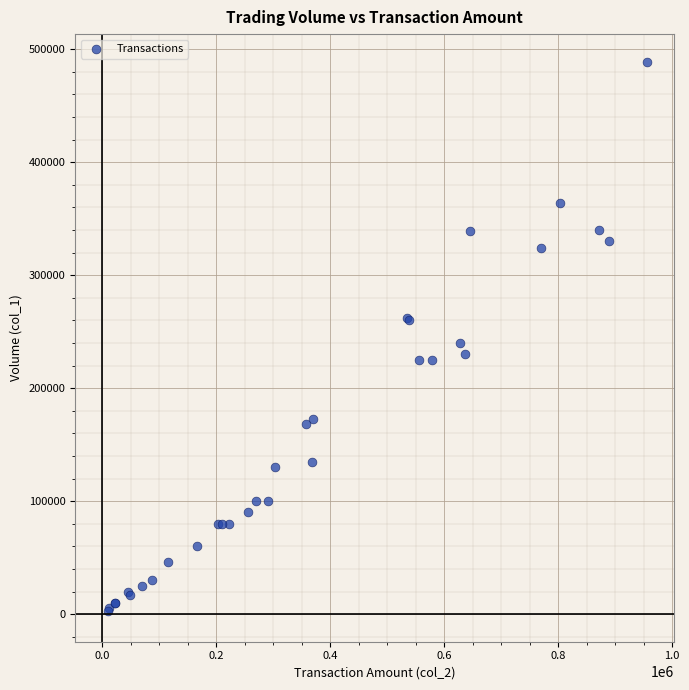

What Y value in the scatter plot is closest to 246000?

240000